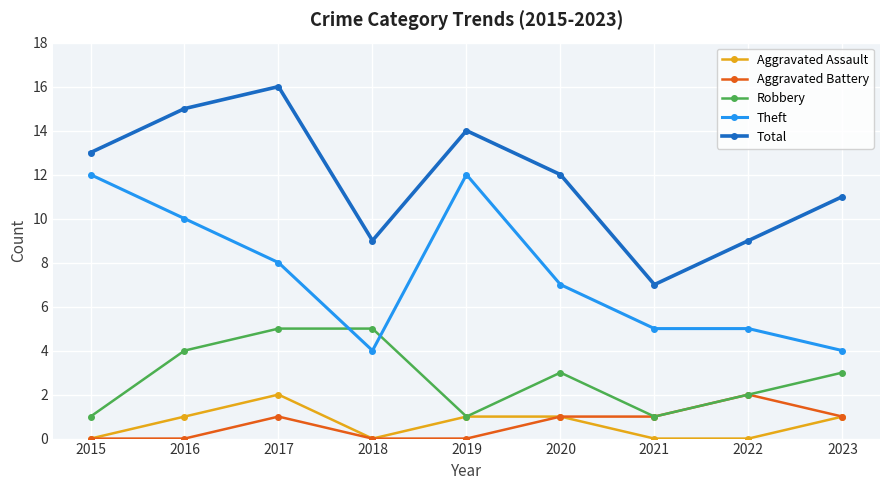

Reading left to right, list all the values displayed in this chart.

Aggravated Assault: 0	1	2	0	1	1	0	0	1
Aggravated Battery: 0	0	1	0	0	1	1	2	1
Robbery: 1	4	5	5	1	3	1	2	3
Theft: 12	10	8	4	12	7	5	5	4
Total: 13	15	16	9	14	12	7	9	11